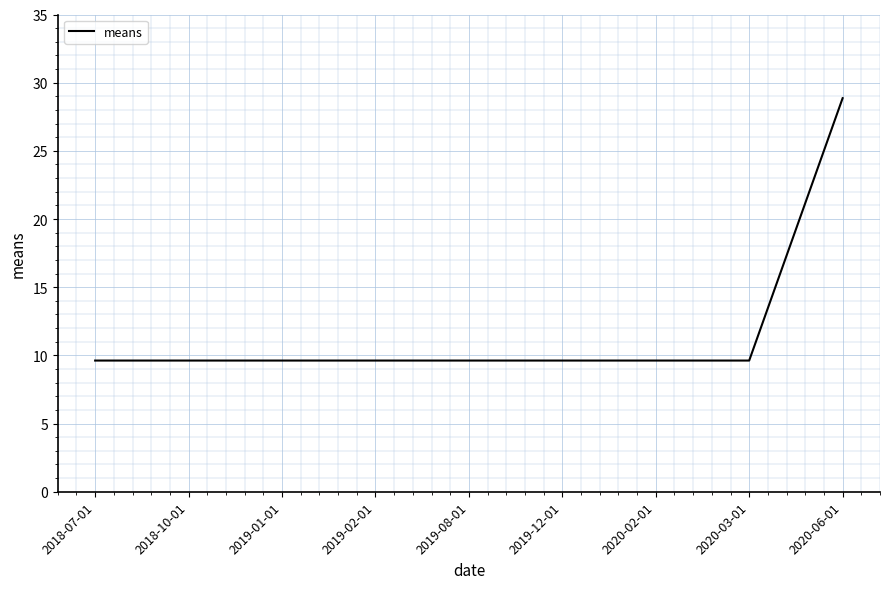

What is the difference between the maximum and minimum values?

19.2